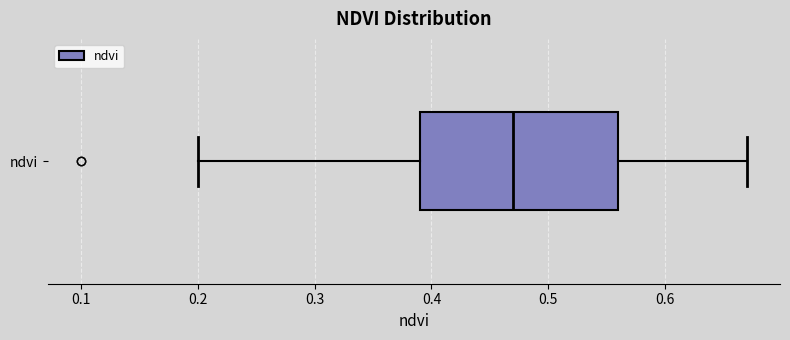

Transcribe this box plot: give where the median line is, the range the box spans, and where the two whiskers end, as read against the x-axis. The values are not printed on the chart, so give them approximately, as read against the axis.

median 0.47, box 0.39 to 0.56, whiskers 0.20 to 0.67